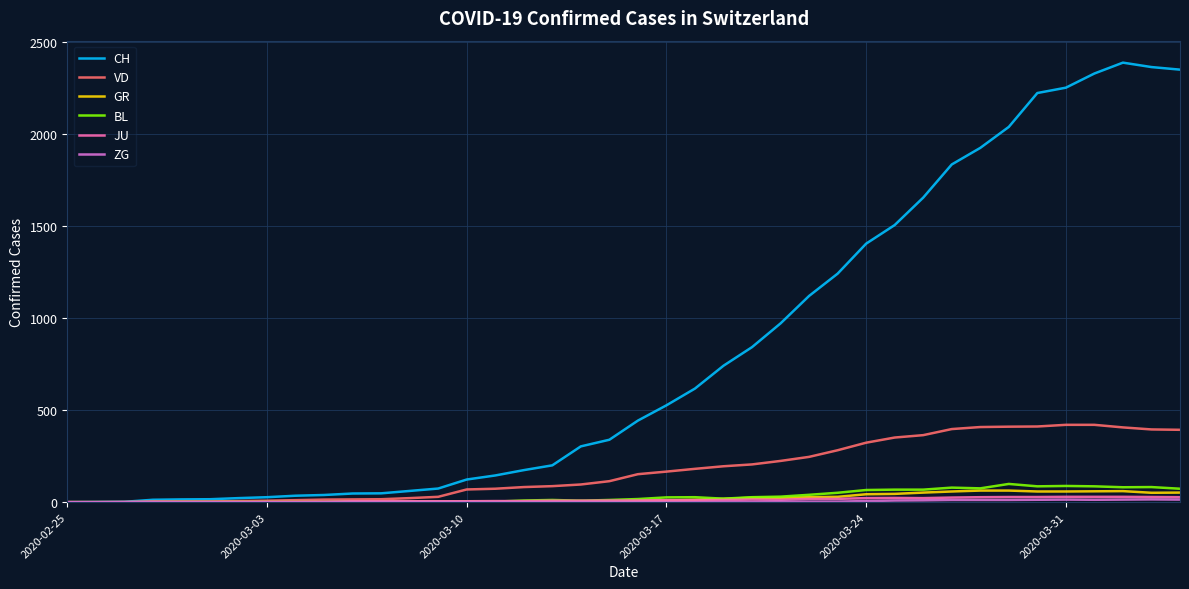

What is the highest value of the GR series?

63